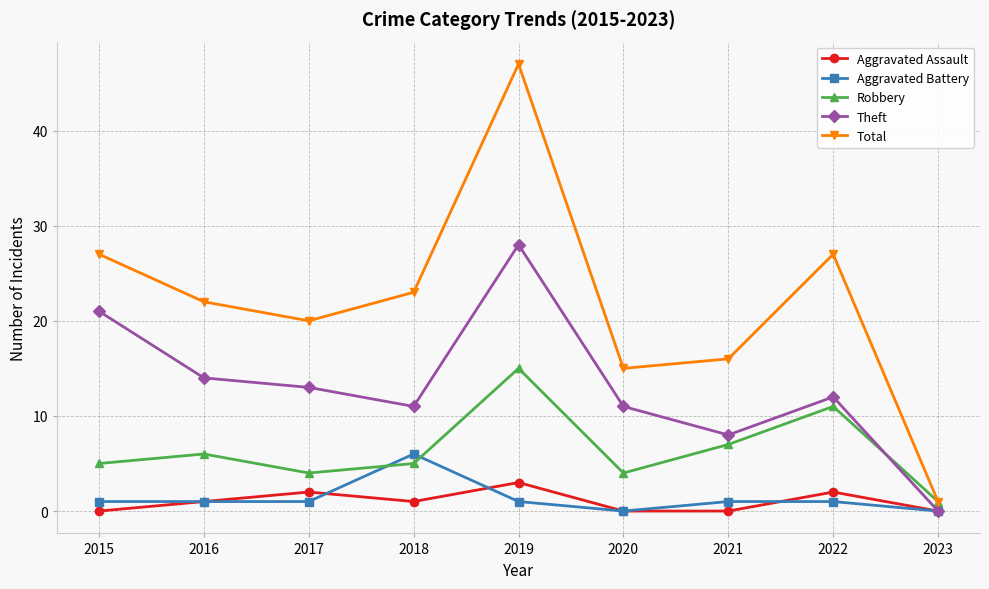

What is the sum of the Aggravated Assault values at 2017 and 2016?

3